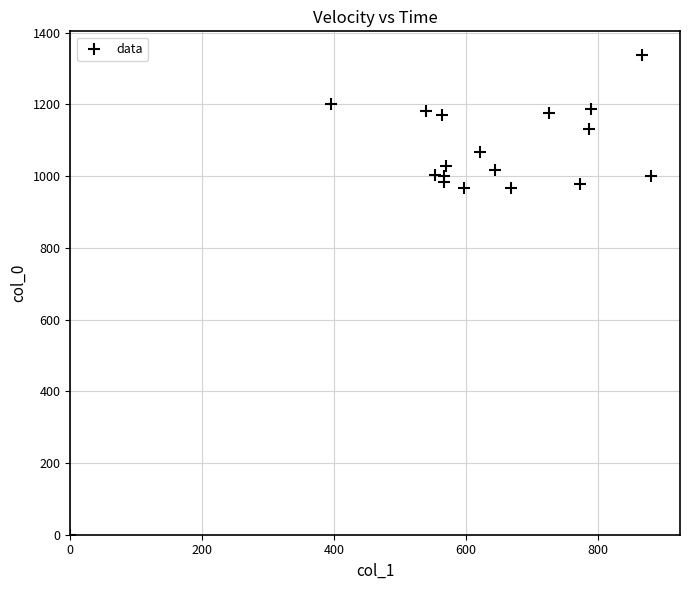

What is the range of Y values (max minus min)?

1336.7